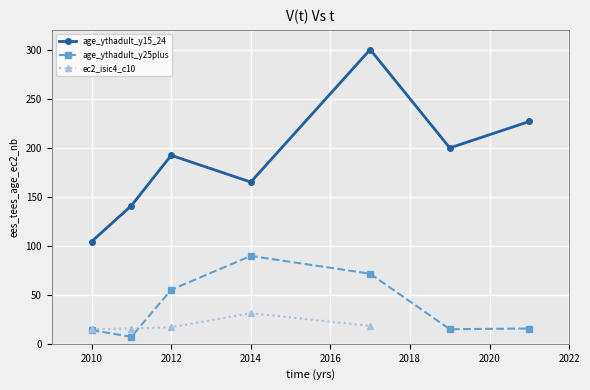

What is the sum of all age_ythadult_y15_24 values?

1328.4